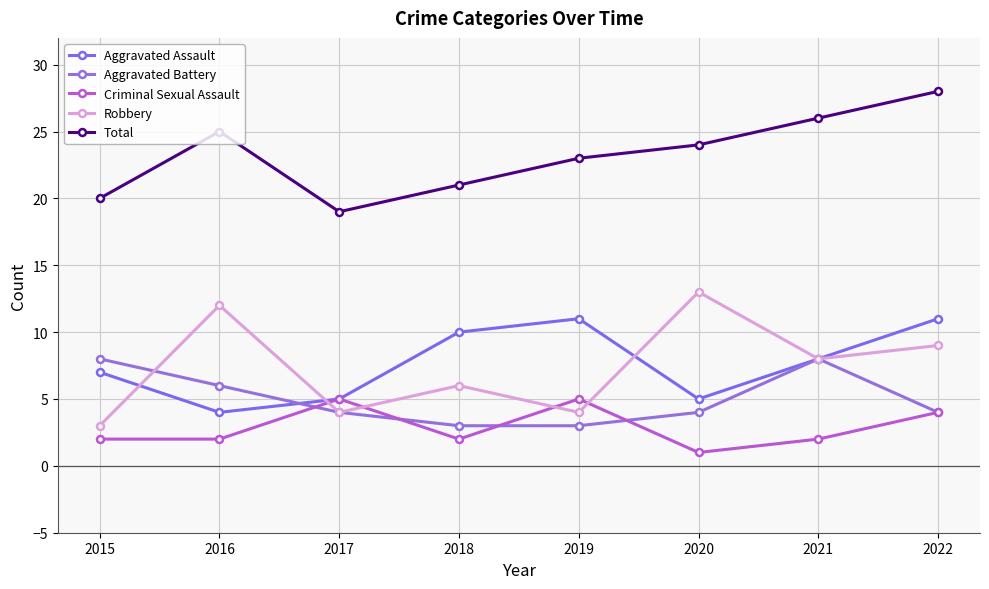

What is the difference between the maximum and minimum values in the Total series?

9